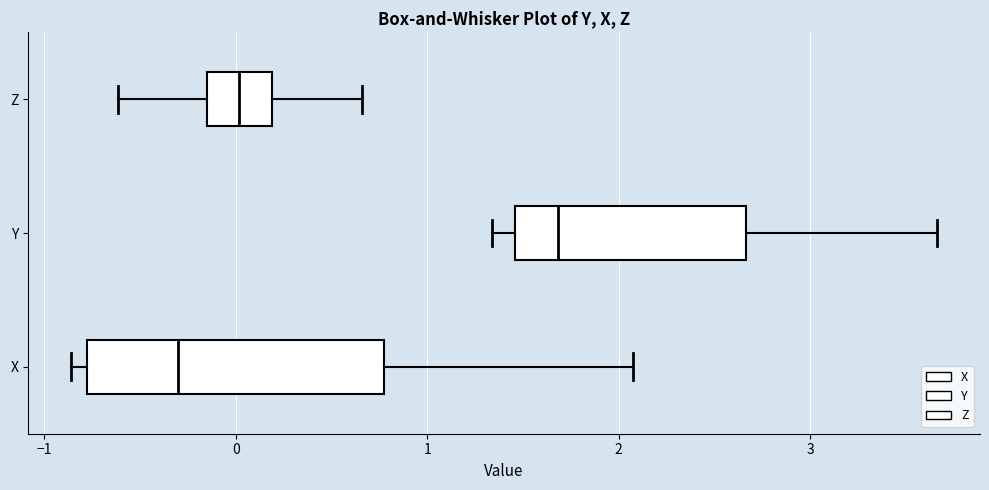

Where does the median line of the box for Z sit on the x-axis? The values are not printed on the chart, so give them approximately, as read against the axis.

0.0